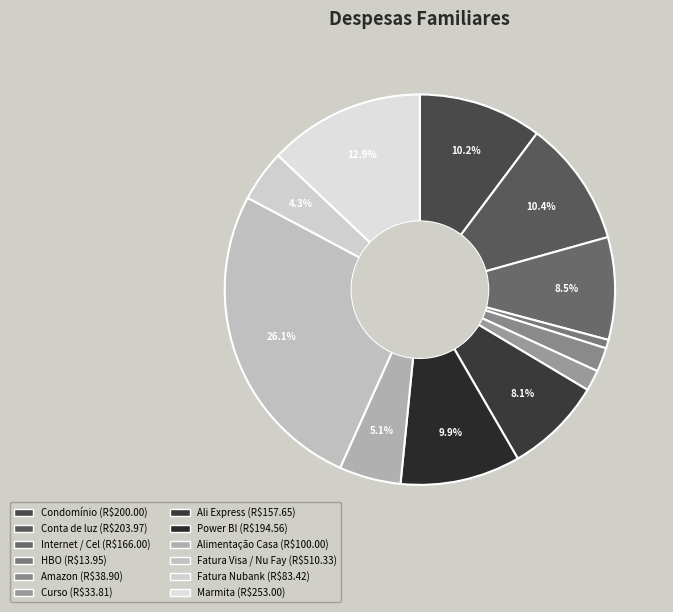

The Ali Express slice represents 8% of the pie. True or false?

True